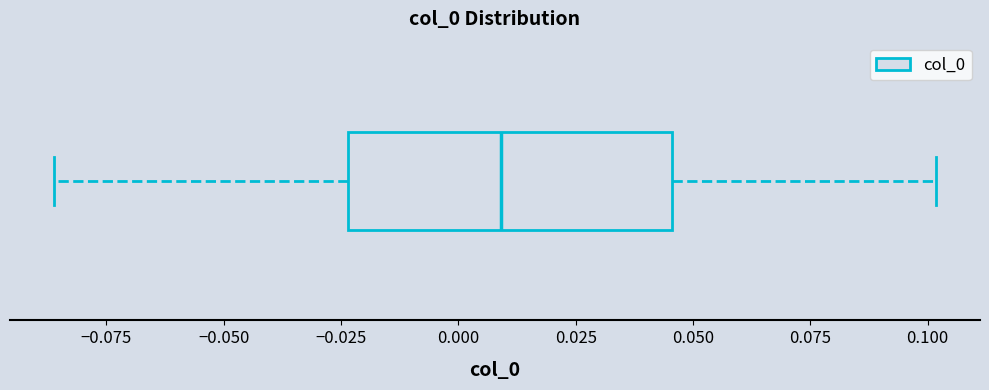

Transcribe this box plot: give where the median line is, the range the box spans, and where the two whiskers end, as read against the x-axis. The values are not printed on the chart, so give them approximately, as read against the axis.

median 0.010, box -0.025 to 0.045, whiskers -0.085 to 0.100